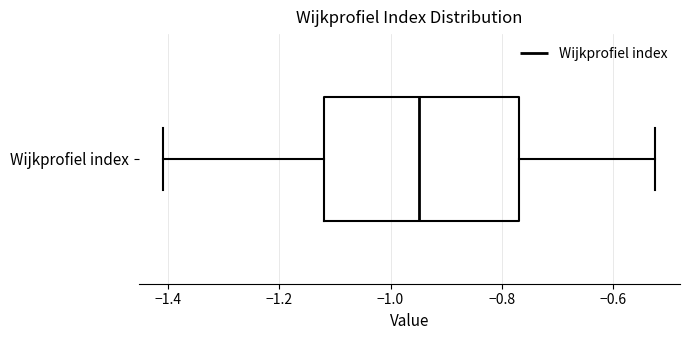

Transcribe this box plot: give where the median line is, the range the box spans, and where the two whiskers end, as read against the x-axis. The values are not printed on the chart, so give them approximately, as read against the axis.

median -0.94, box -1.12 to -0.76, whiskers -1.40 to -0.52